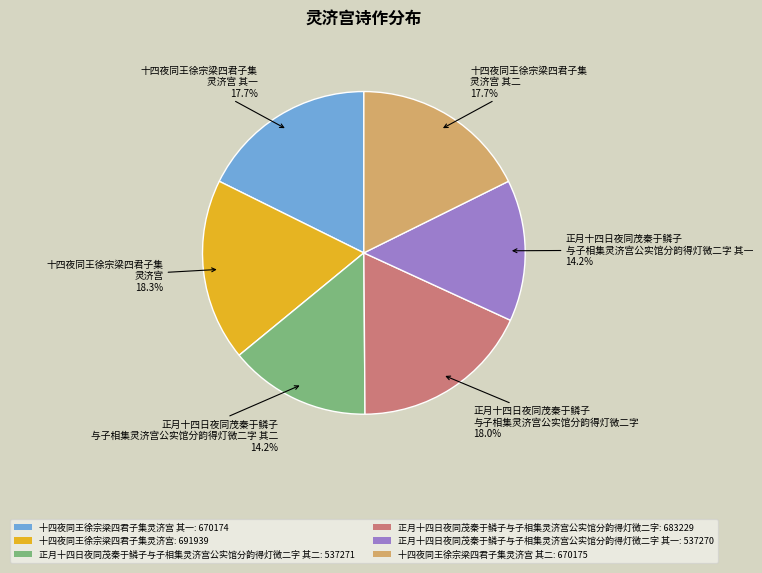

What is the ratio of the value at 正月十四日夜同茂秦于鳞子与子相集灵济宫公实馆分韵得灯微二字 其二: 537271 to the value at 正月十四日夜同茂秦于鳞子与子相集灵济宫公实馆分韵得灯微二字 其一: 537270?

1.0